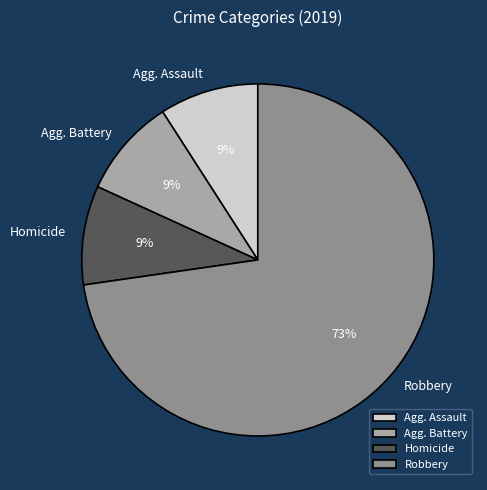

Between Agg. Battery and Robbery, which is larger?

Robbery